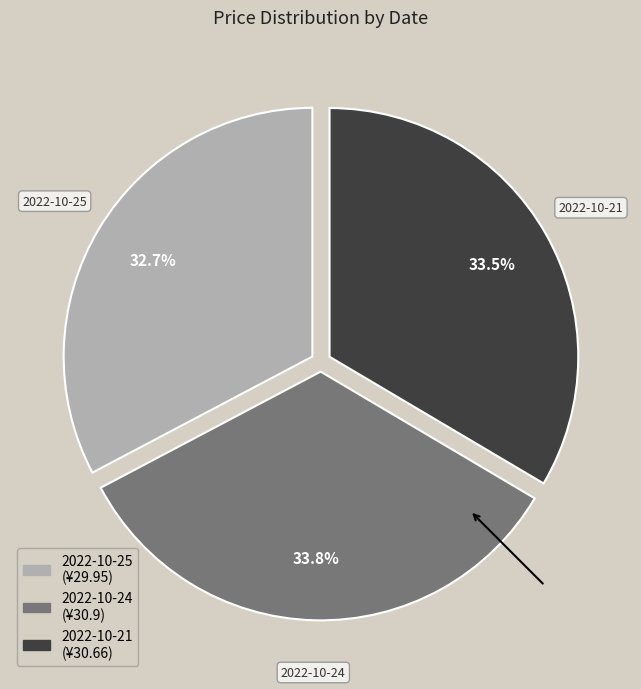

How many segments does this pie chart have?

3